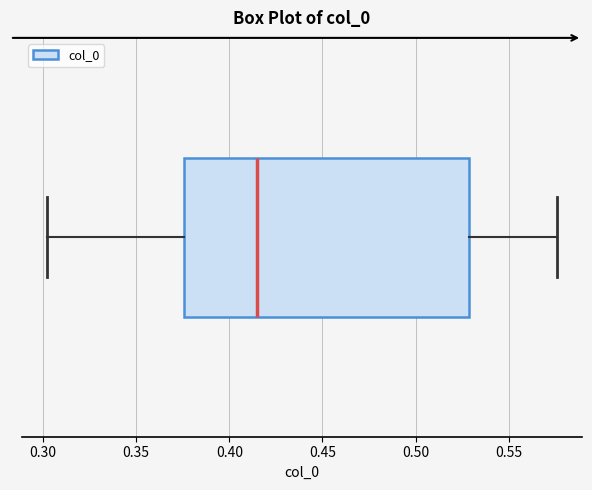

Transcribe this box plot: give where the median line is, the range the box spans, and where the two whiskers end, as read against the x-axis. The values are not printed on the chart, so give them approximately, as read against the axis.

median 0.415, box 0.375 to 0.530, whiskers 0.300 to 0.575